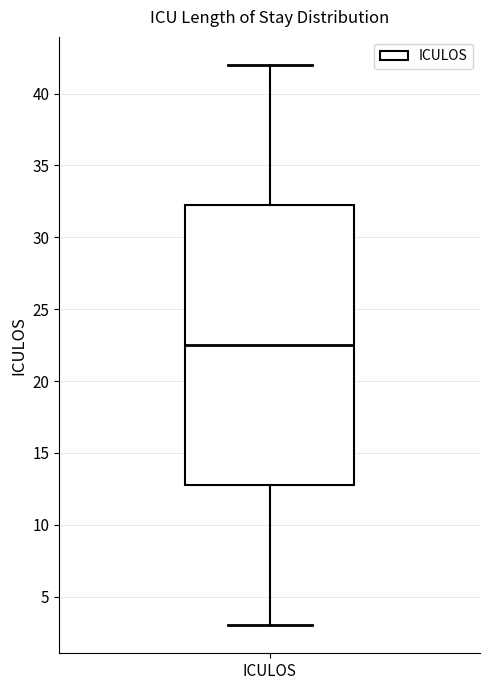

Read this box plot against the y-axis: the position of the median line, the range covered by the box, and the ends of both whiskers. The values are not printed on the chart, so give them approximately, as read against the axis.

median 22.5, box 13.0 to 32.5, whiskers 3.0 to 42.0